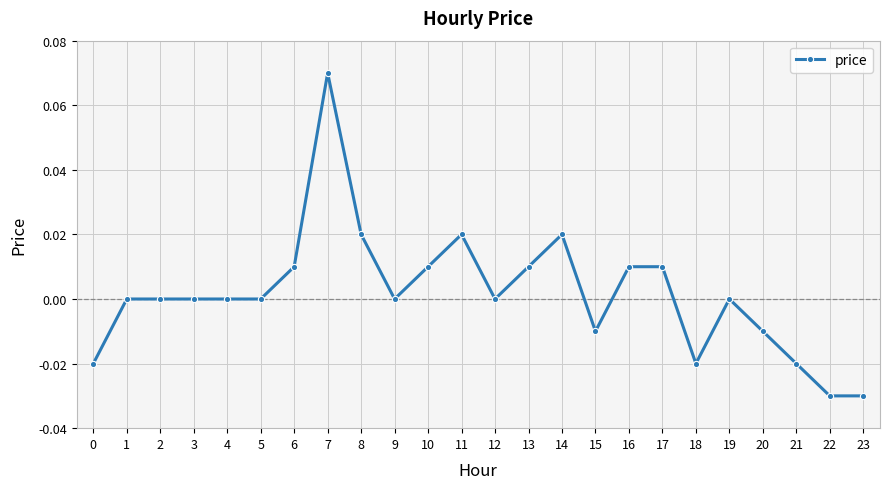

True or false: there are more than 0 points higher than both neighbors.

True